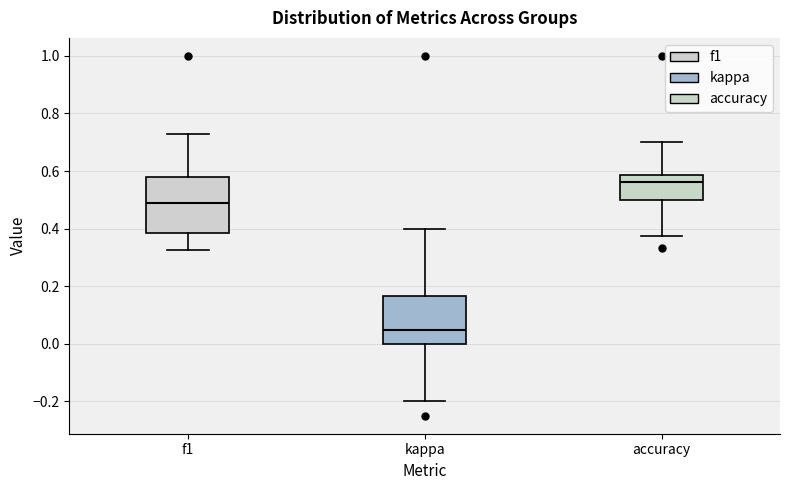

Comparing the boxes themselves (not the whiskers), which one is the tallest?

f1